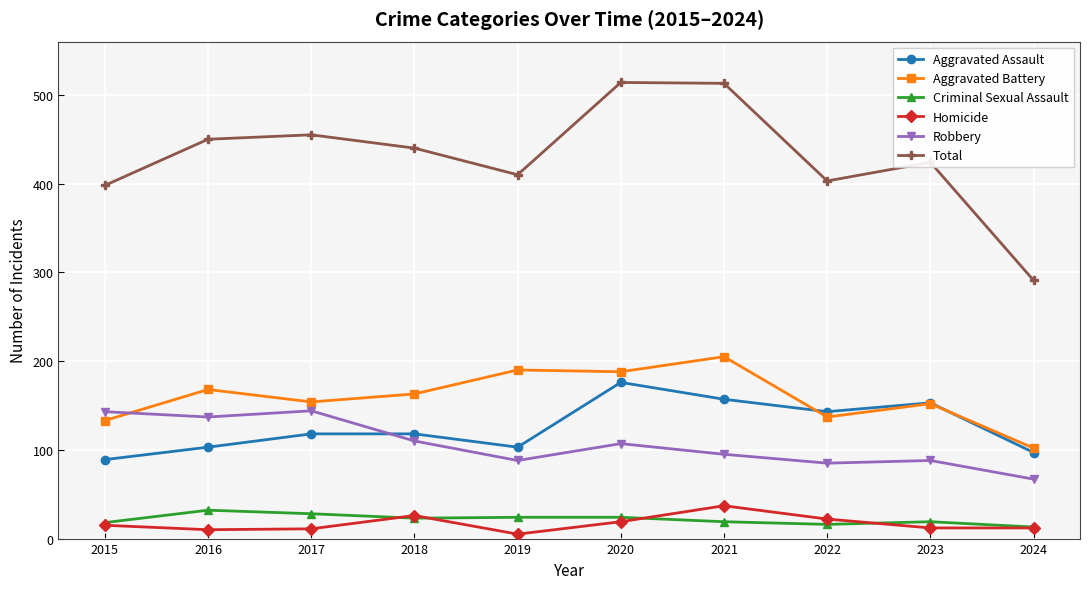

Which series has the largest range (max minus min)?

Total